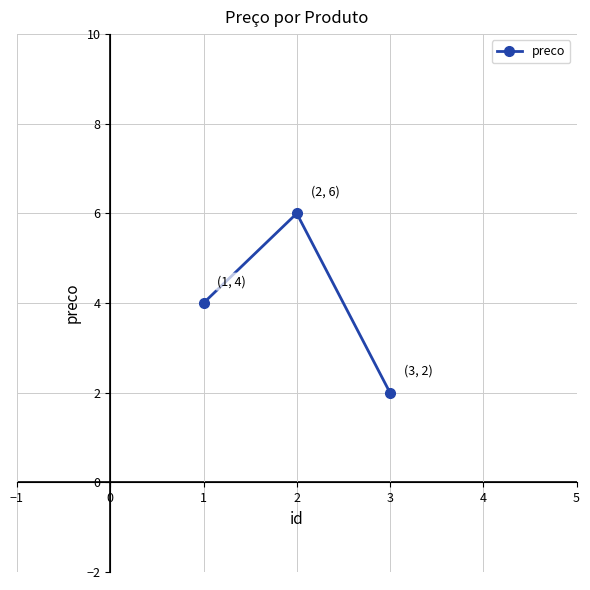

True or false: the data shows 4 at 1.

True